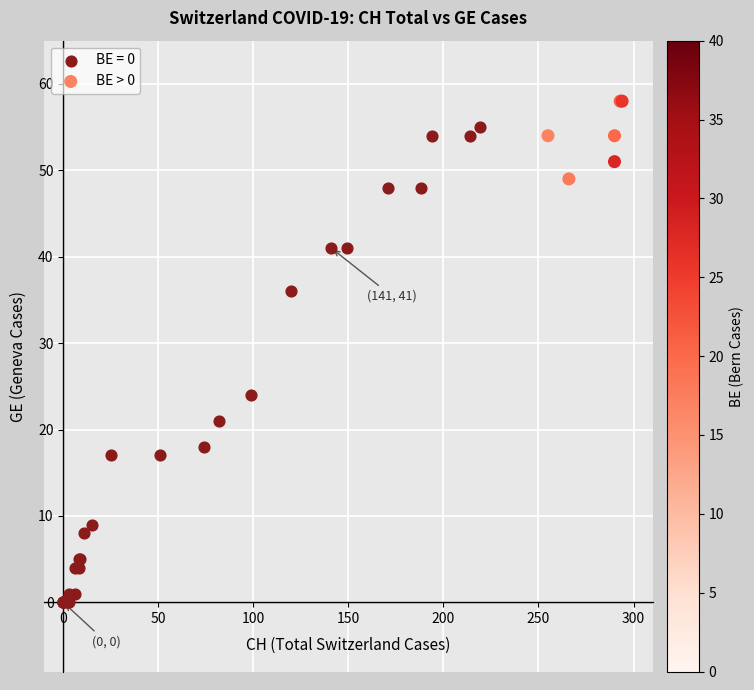

Which series has the widest spread of Y values?

BE = 0